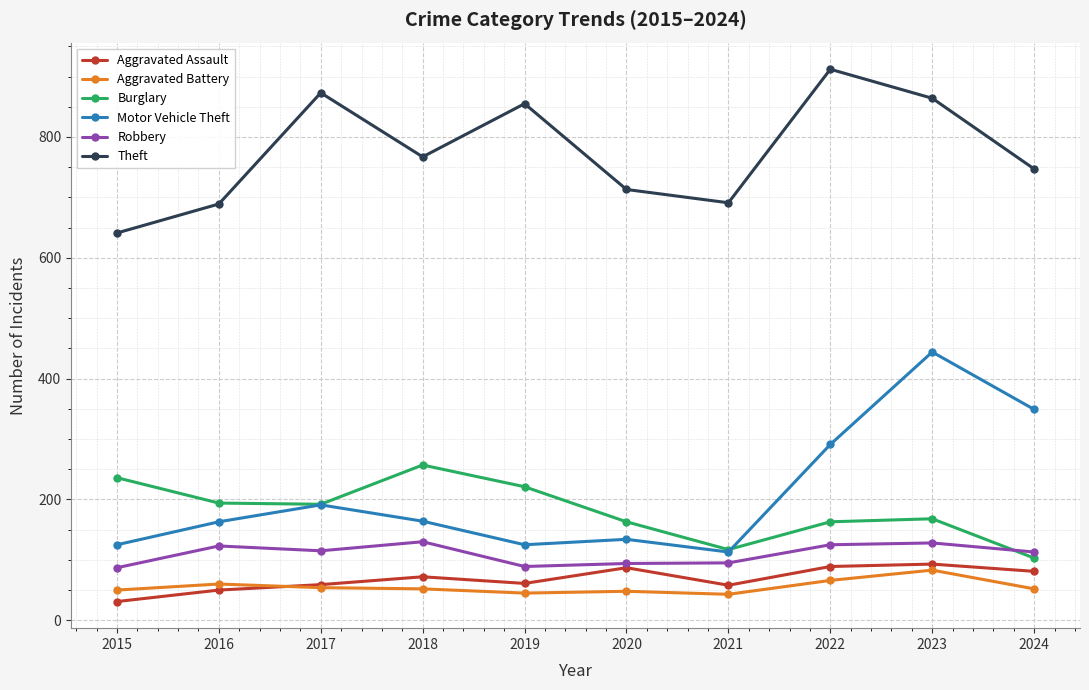

Is it true that Theft equals 232 at 2016?

False